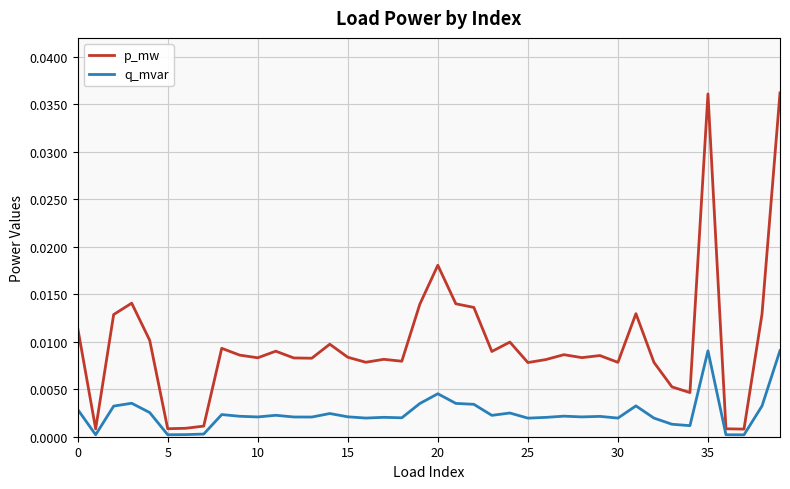

True or false: p_mw and q_mvar intersect in this chart.

False